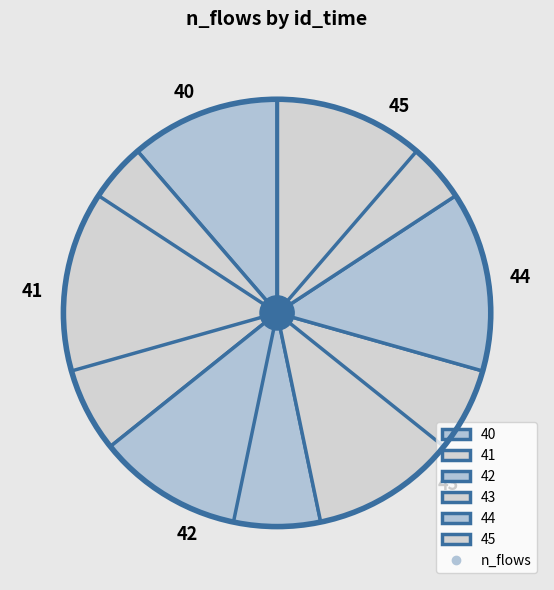

Approximately how many times larger is the value at 45 compared to 40?

1.4